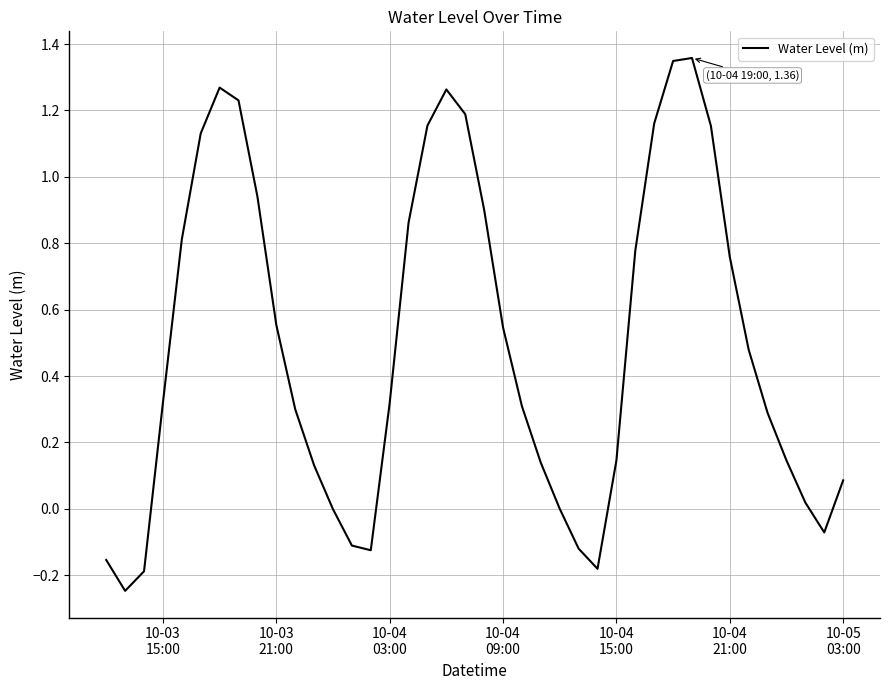

What is the difference between the maximum and minimum values?

1.6